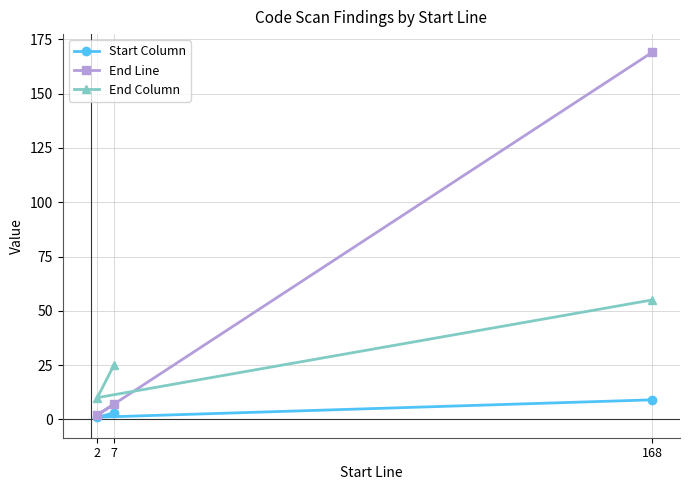

Where does the End Line series first go above 7?

168